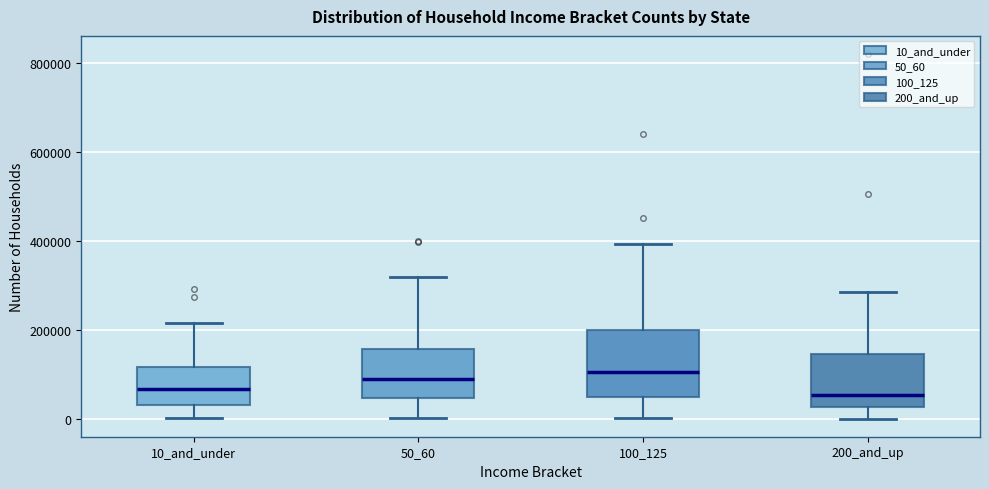

Comparing the boxes themselves (not the whiskers), which one is the tallest?

100_125